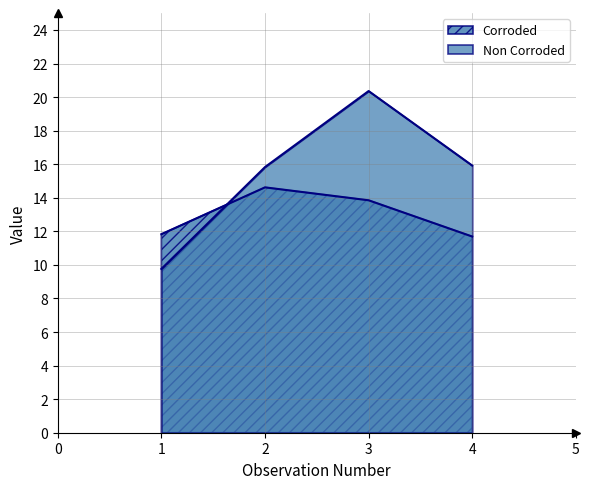

What is the total value across all series at 3?

34.2